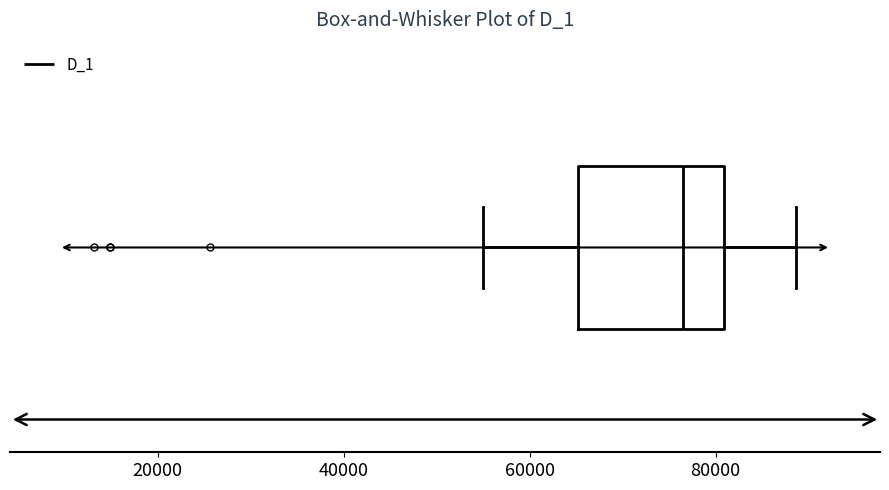

Read this box plot against the x-axis: the position of the median line, the range covered by the box, and the ends of both whiskers. The values are not printed on the chart, so give them approximately, as read against the axis.

median 76000, box 66000 to 80000, whiskers 54000 to 88000